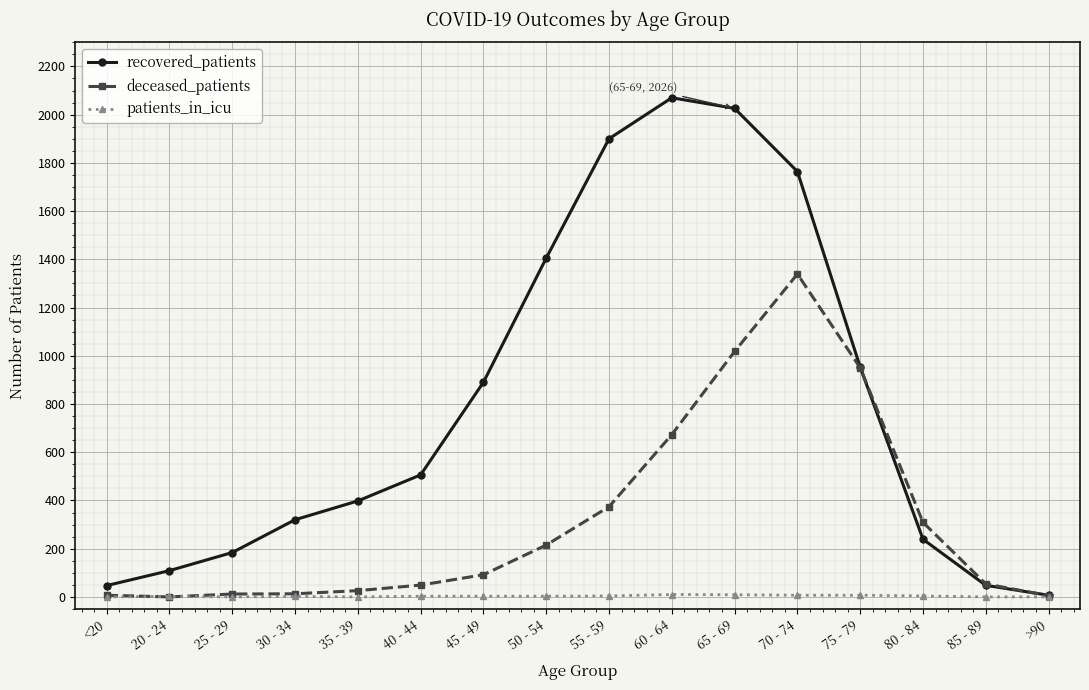

What is the difference between the maximum and minimum values in the patients_in_icu series?

10